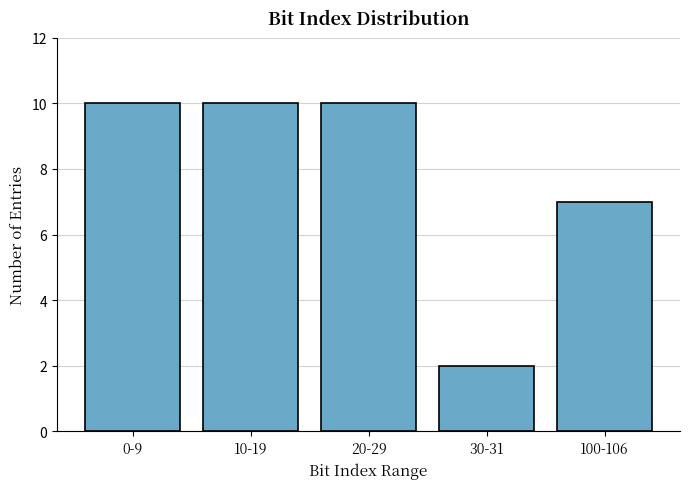

Reading left to right, list all the values displayed in this chart.

0-9=10	10-19=10	20-29=10	30-31=2	100-106=7